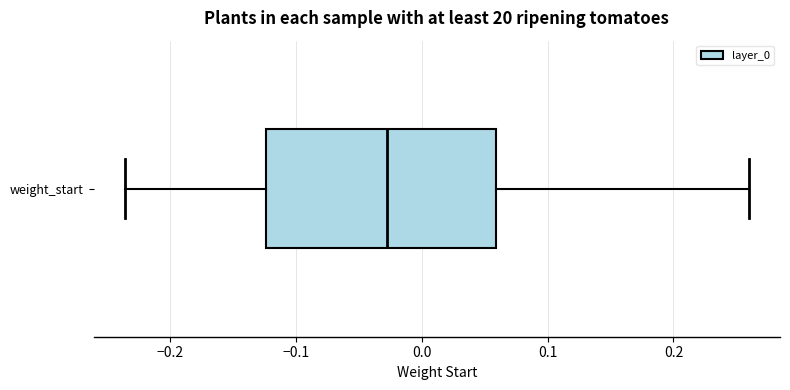

Where does the median line of the box for weight_start sit on the x-axis? The values are not printed on the chart, so give them approximately, as read against the axis.

-0.03